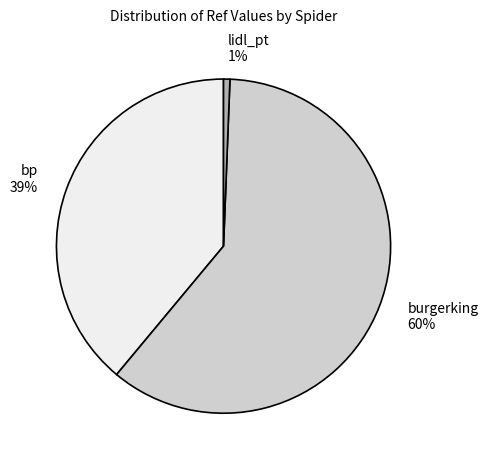

What is the largest slice in the pie chart?

burgerking